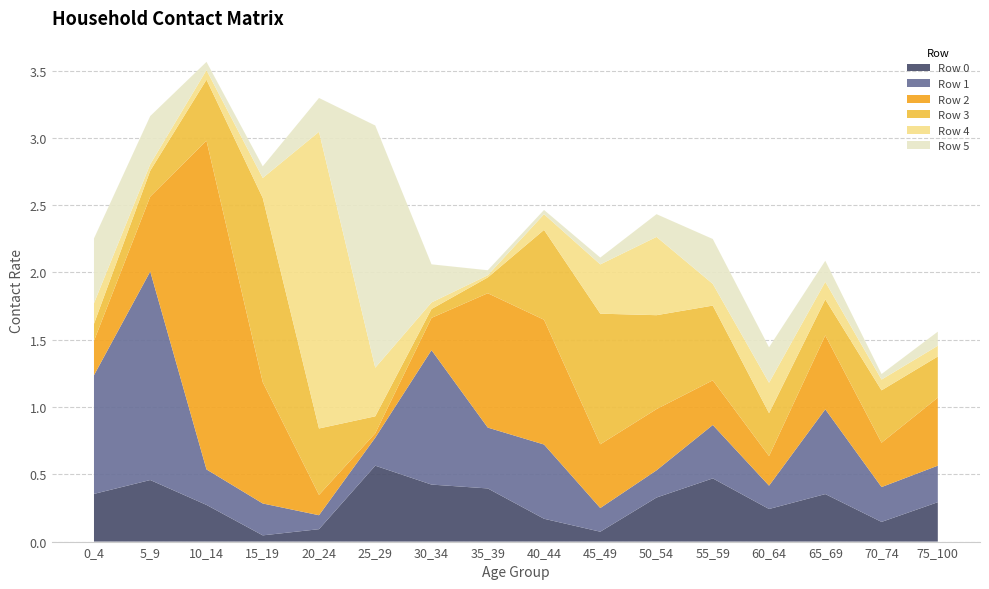

Reading left to right, transcribe all the data shown in this chart.

0: 0_4=0.4	5_9=0.5	10_14=0.3	15_19=0.0	20_24=0.1	25_29=0.6	30_34=0.4	35_39=0.4	40_44=0.2	45_49=0.1	50_54=0.3	55_59=0.5	60_64=0.2	65_69=0.4	70_74=0.1	75_100=0.3
1: 0_4=0.9	5_9=1.5	10_14=0.3	15_19=0.2	20_24=0.1	25_29=0.2	30_34=1.0	35_39=0.5	40_44=0.6	45_49=0.2	50_54=0.2	55_59=0.4	60_64=0.2	65_69=0.6	70_74=0.3	75_100=0.3
2: 0_4=0.3	5_9=0.6	10_14=2.4	15_19=0.9	20_24=0.2	25_29=0.0	30_34=0.2	35_39=1.0	40_44=0.9	45_49=0.5	50_54=0.5	55_59=0.3	60_64=0.2	65_69=0.5	70_74=0.3	75_100=0.5
3: 0_4=0.1	5_9=0.2	10_14=0.5	15_19=1.4	20_24=0.5	25_29=0.1	30_34=0.1	35_39=0.1	40_44=0.7	45_49=1.0	50_54=0.7	55_59=0.6	60_64=0.3	65_69=0.3	70_74=0.4	75_100=0.3
4: 0_4=0.2	5_9=0.0	10_14=0.1	15_19=0.1	20_24=2.2	25_29=0.4	30_34=0.0	35_39=0.0	40_44=0.1	45_49=0.4	50_54=0.6	55_59=0.2	60_64=0.2	65_69=0.1	70_74=0.1	75_100=0.1
5: 0_4=0.5	5_9=0.4	10_14=0.1	15_19=0.1	20_24=0.3	25_29=1.8	30_34=0.3	35_39=0.0	40_44=0.0	45_49=0.1	50_54=0.2	55_59=0.3	60_64=0.3	65_69=0.2	70_74=0.0	75_100=0.1